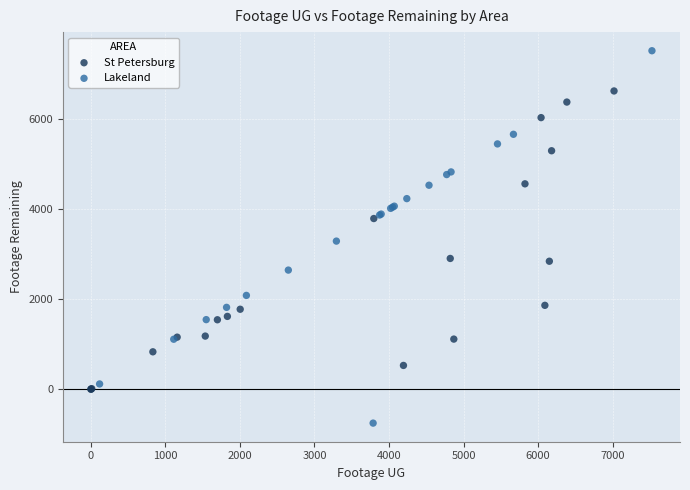

Which series has the largest Y range (max minus min)?

Lakeland